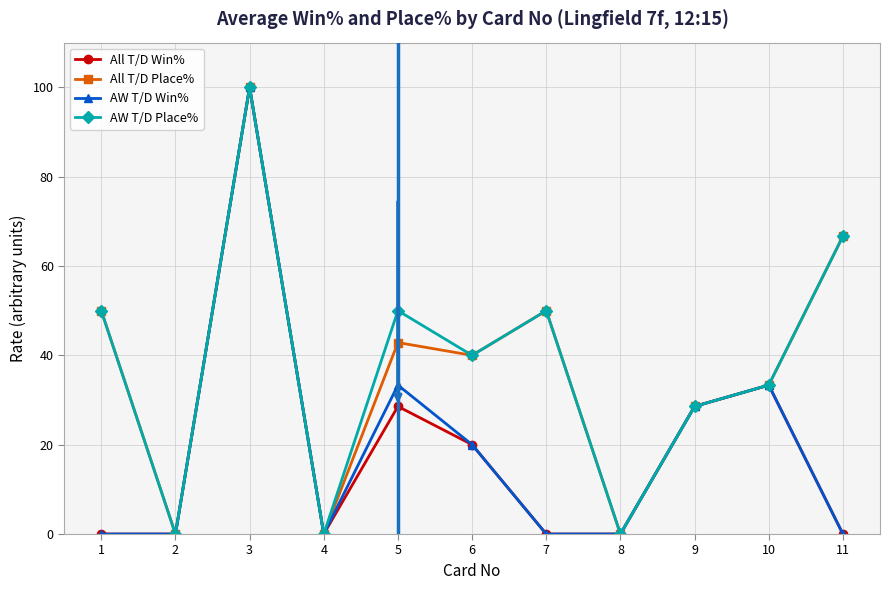

At how many categories does at least one series exceed 30?

7